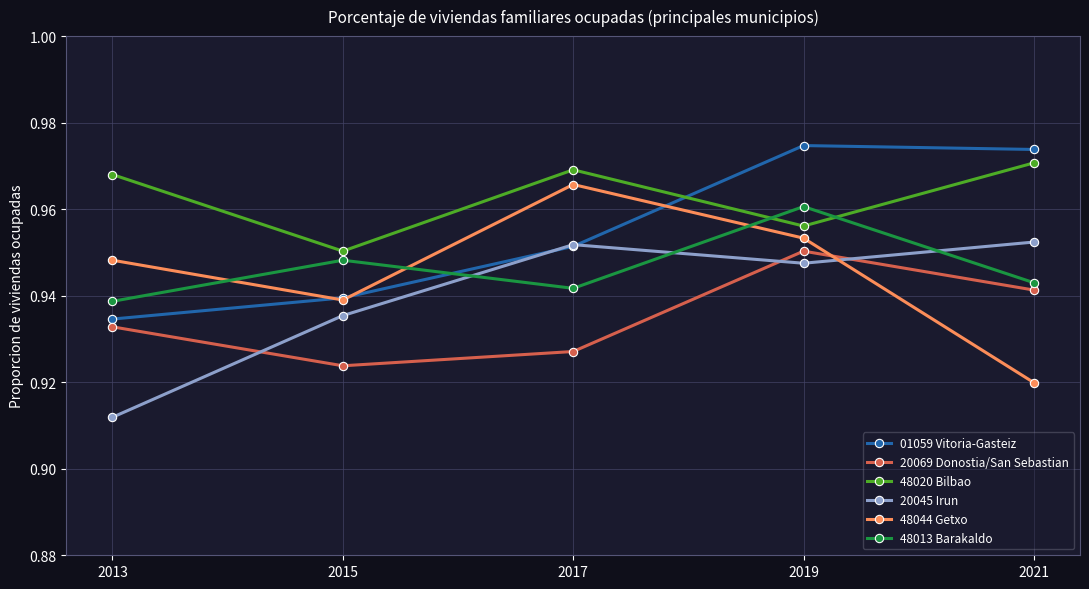

At which category is the sum across all series the highest?

2019